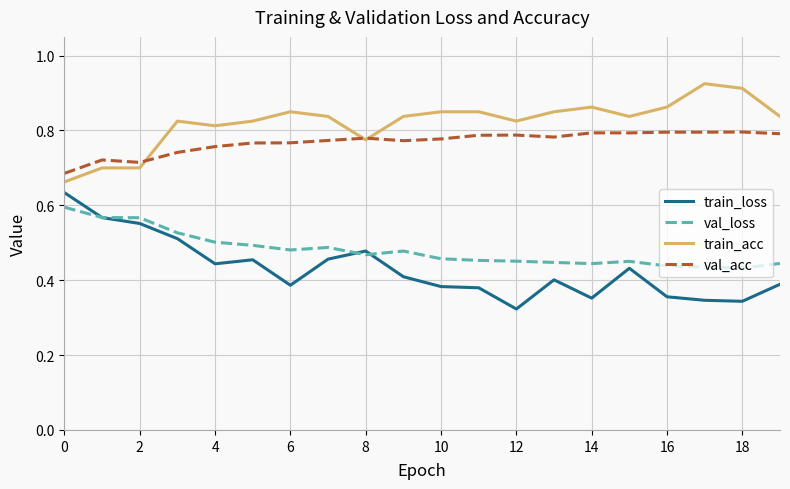

True or false: train_loss and train_acc intersect in this chart.

False